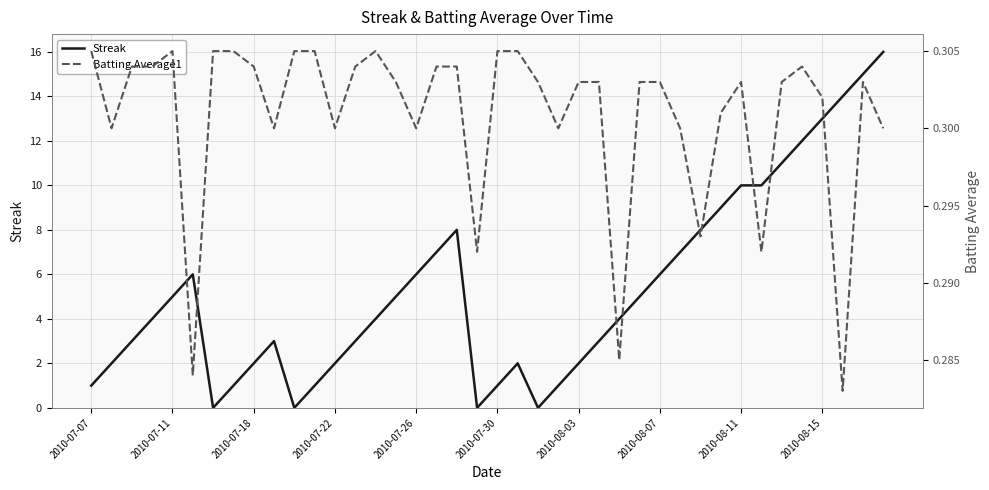

Count the number of categories in the chart.

40